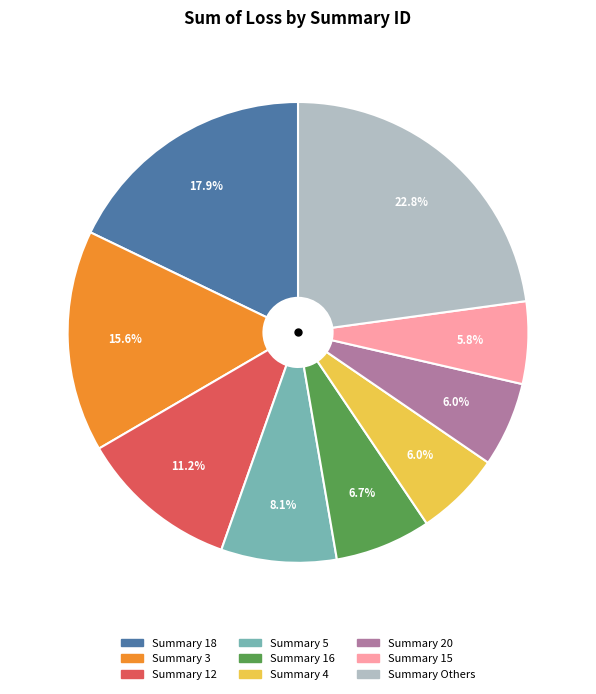

Is there any slice that represents more than half of the pie?

No